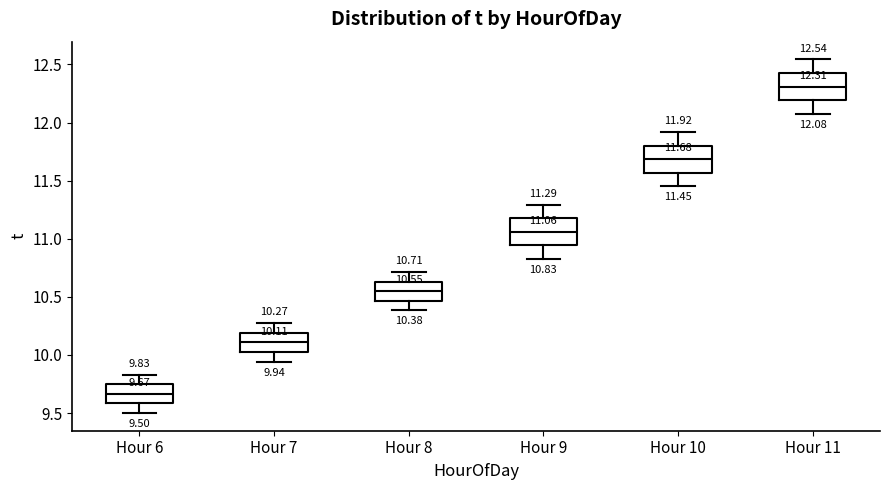

Which box has the highest median line?

Hour 11